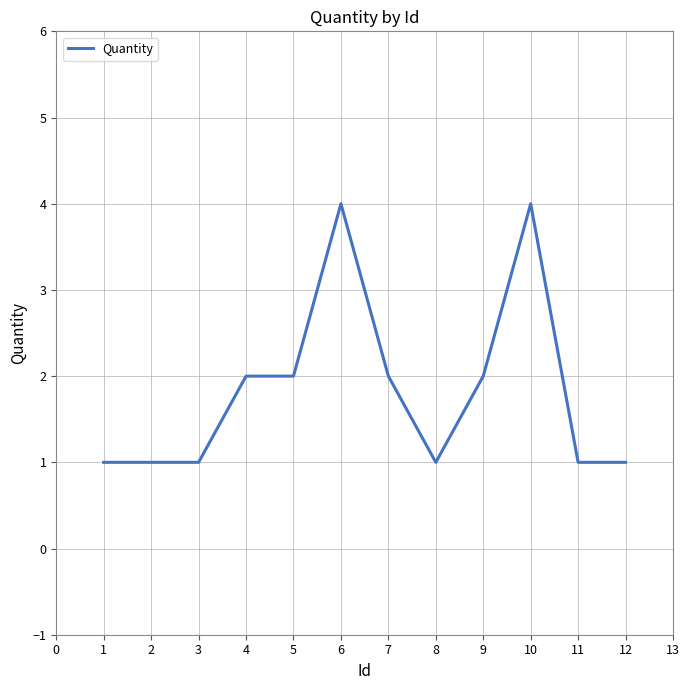

What is the sum of all values?

22